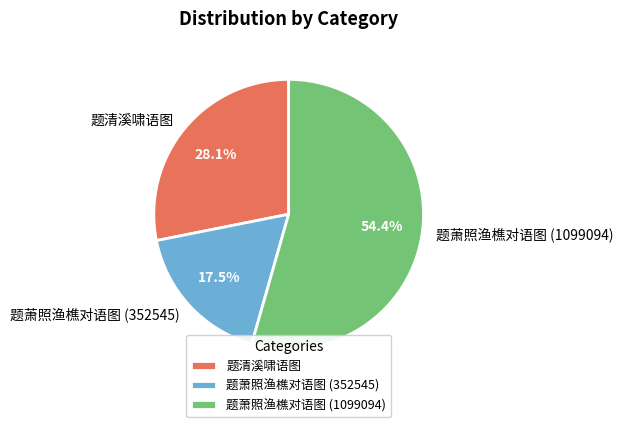

Which has a higher value, 题清溪啸语图 or 题萧照渔樵对语图 (352545)?

题清溪啸语图